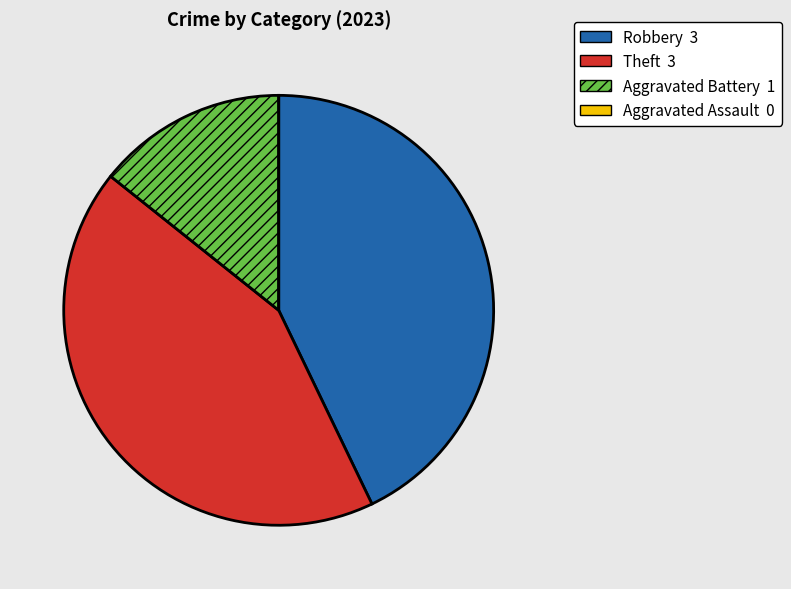

What is the ratio of the value at Robbery to the value at Aggravated Battery?

3.0